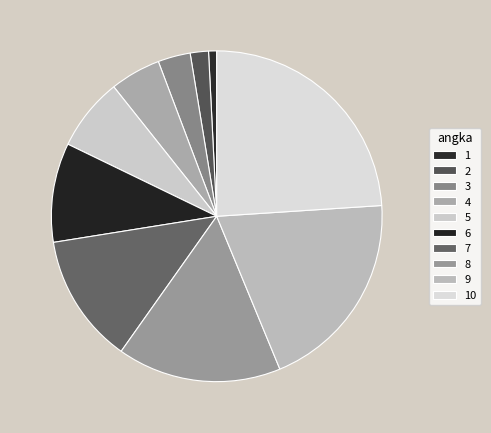

How many segments does this pie chart have?

10